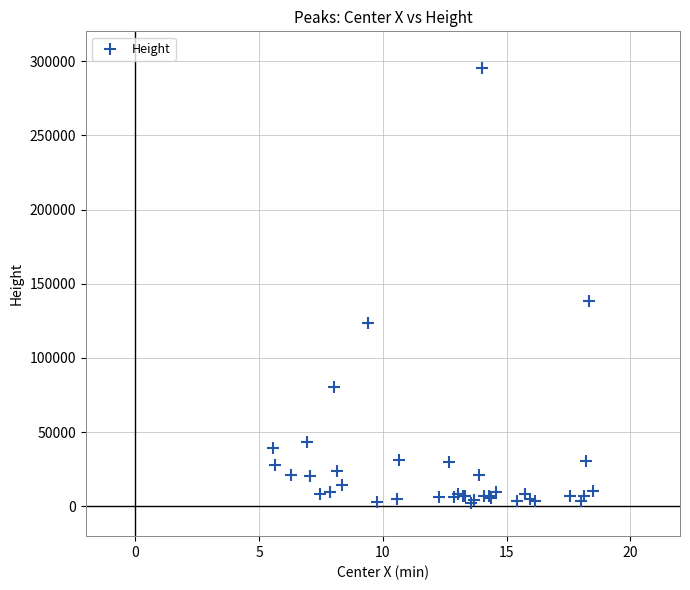

What Y value in the scatter plot is closest to 148823?

138536.7